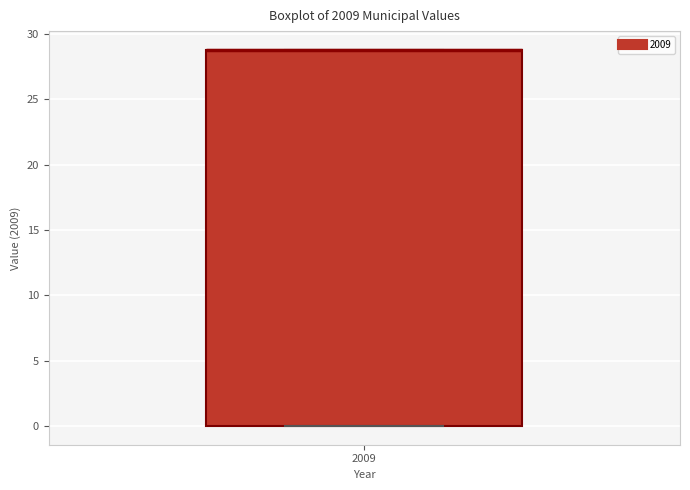

Transcribe this box plot: give where the median line is, the range the box spans, and where the two whiskers end, as read against the y-axis. The values are not printed on the chart, so give them approximately, as read against the axis.

median 29 (drawn on the box's upper edge), box 0 to 29, whiskers 0 to 29